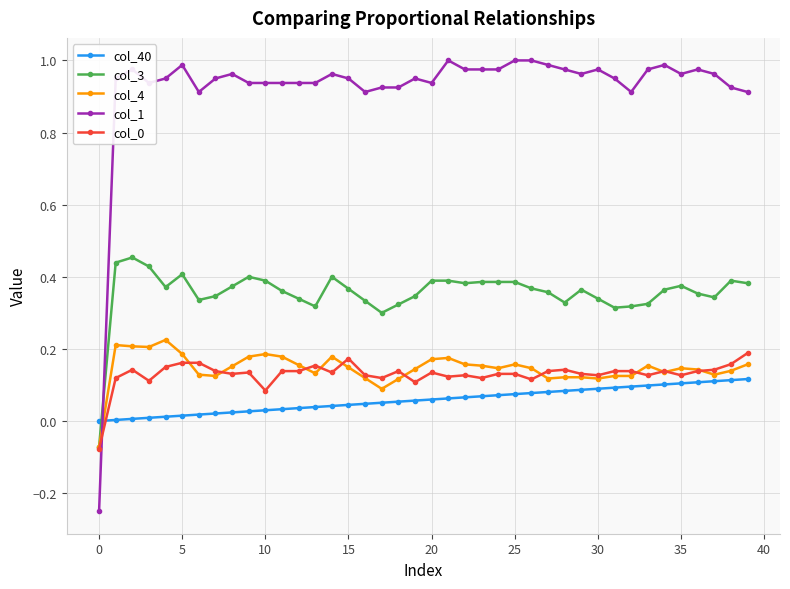

How many lines are shown in the chart?

5